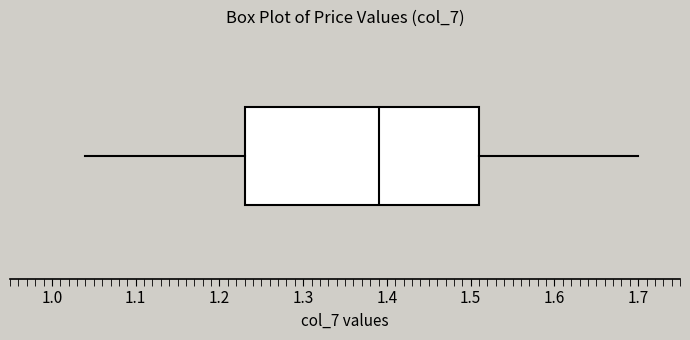

Read this box plot against the x-axis: the position of the median line, the range covered by the box, and the ends of both whiskers. The values are not printed on the chart, so give them approximately, as read against the axis.

median 1.39, box 1.23 to 1.51, whiskers 1.04 to 1.70